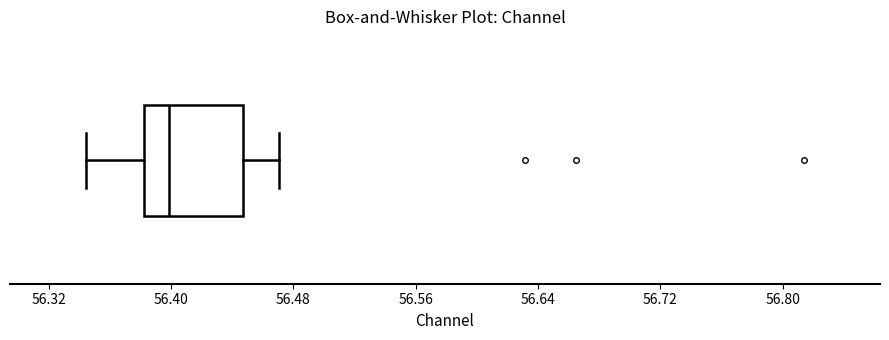

Transcribe this box plot: give where the median line is, the range the box spans, and where the two whiskers end, as read against the x-axis. The values are not printed on the chart, so give them approximately, as read against the axis.

median 56.40, box 56.38 to 56.45, whiskers 56.34 to 56.47